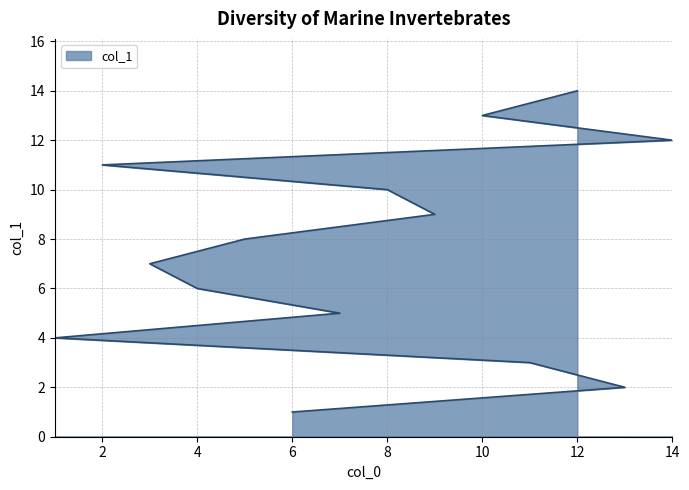

What is the difference between the maximum and second lowest values?

12